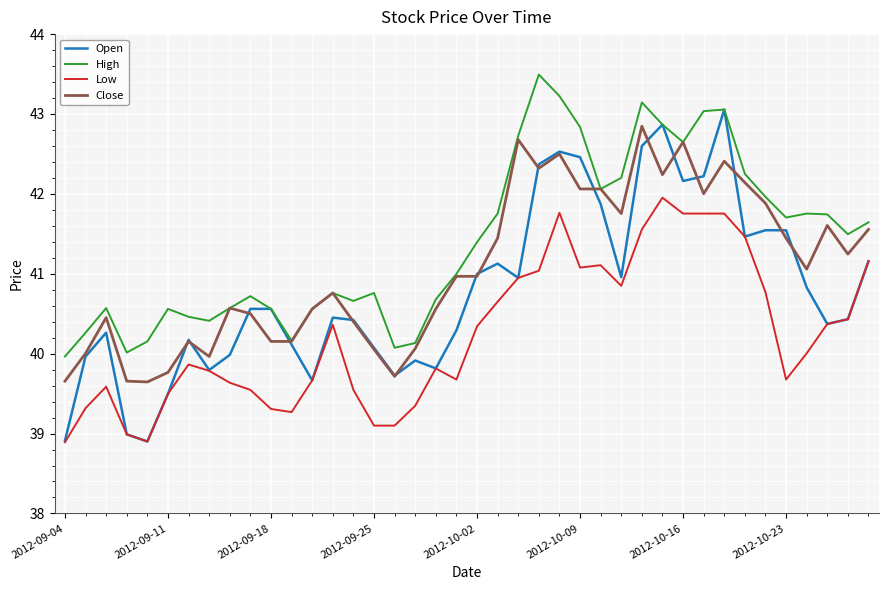

True or false: Low and Close cross at least once.

False